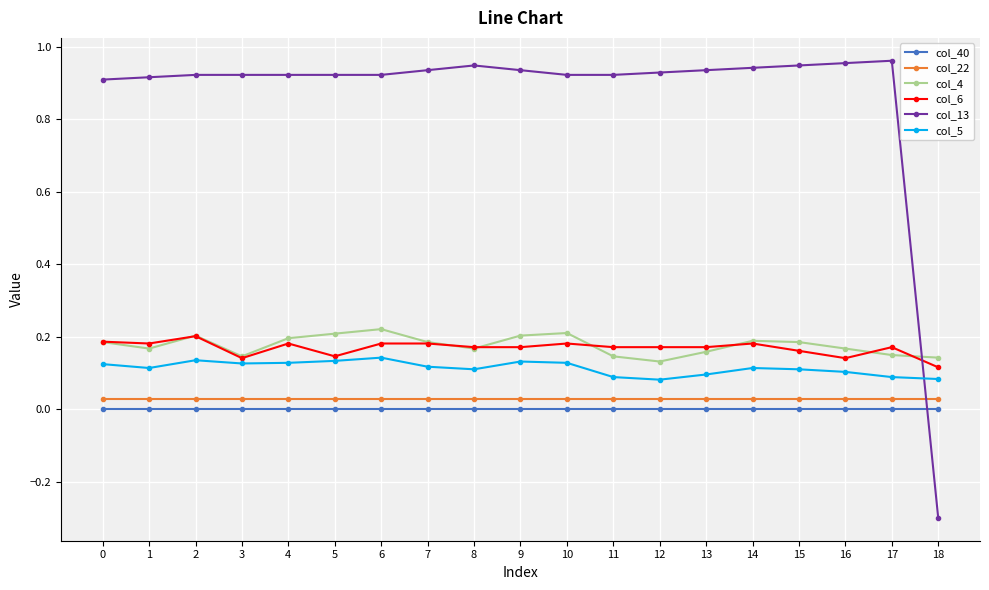

Which series changed the most between 1 and 8?

col_13